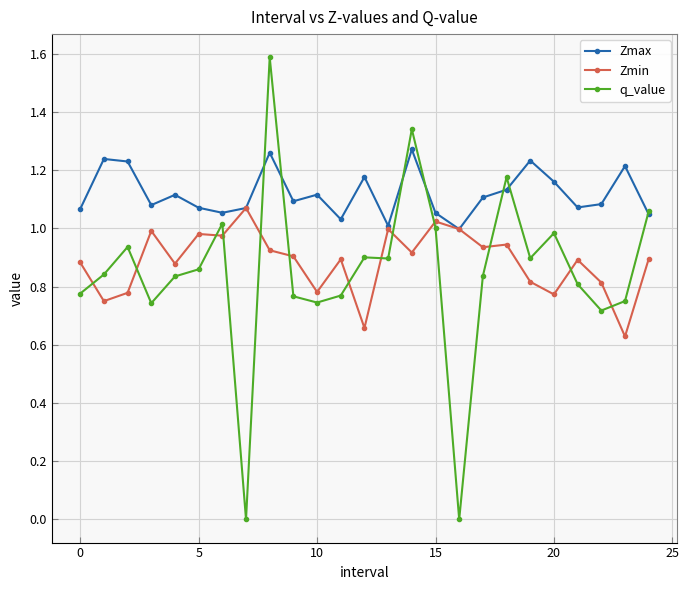

What is the maximum value shown in the chart?

1.6